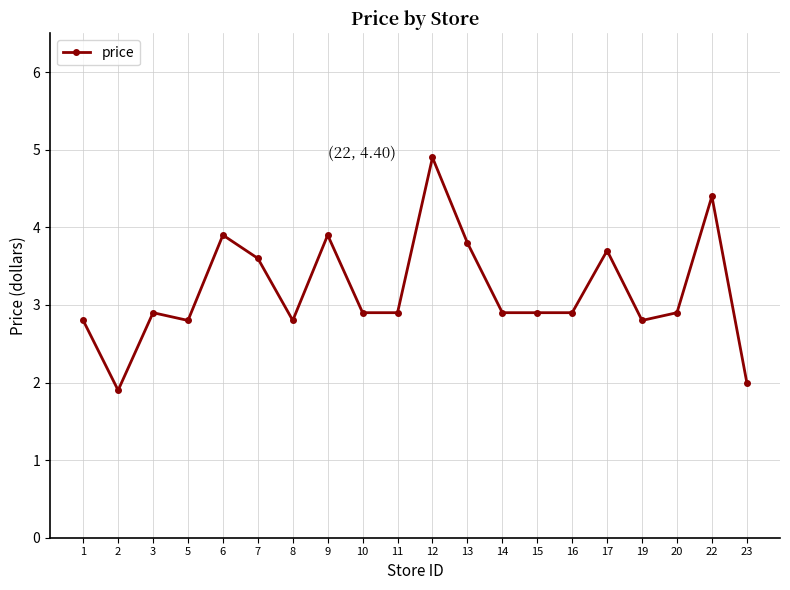

How many series are shown in this chart?

1